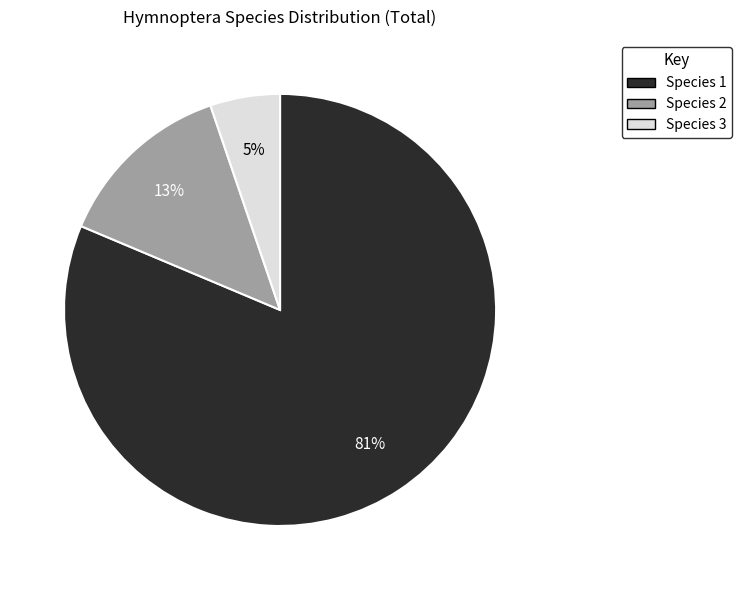

Between Species 3 and Species 1, which is larger?

Species 1